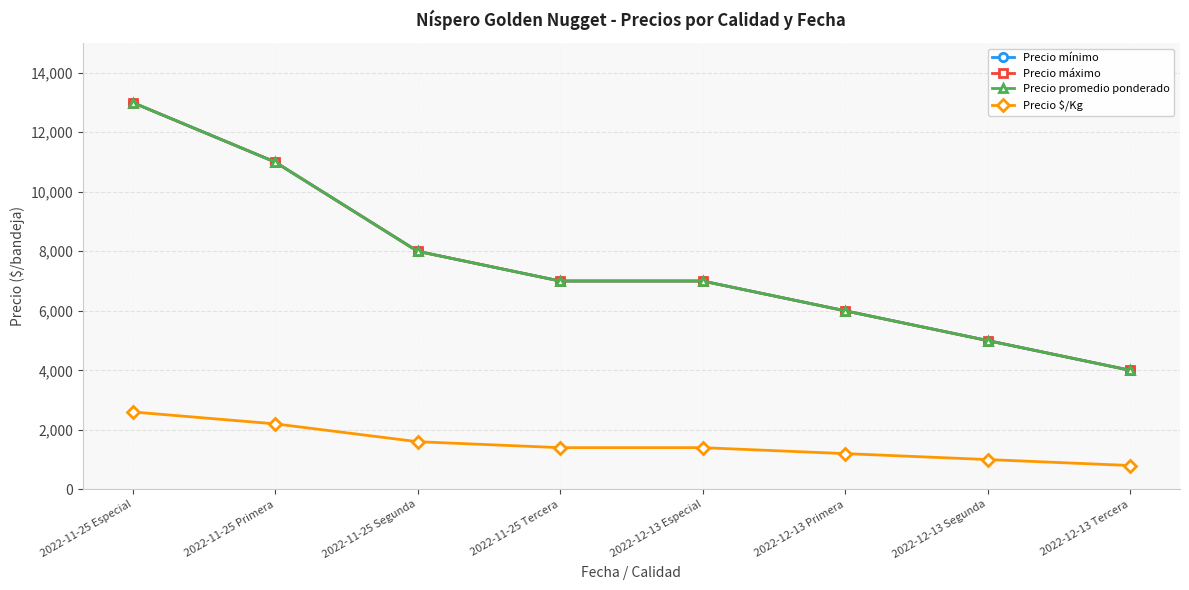

At which category is the sum across all series the highest?

2022-11-25 Especial